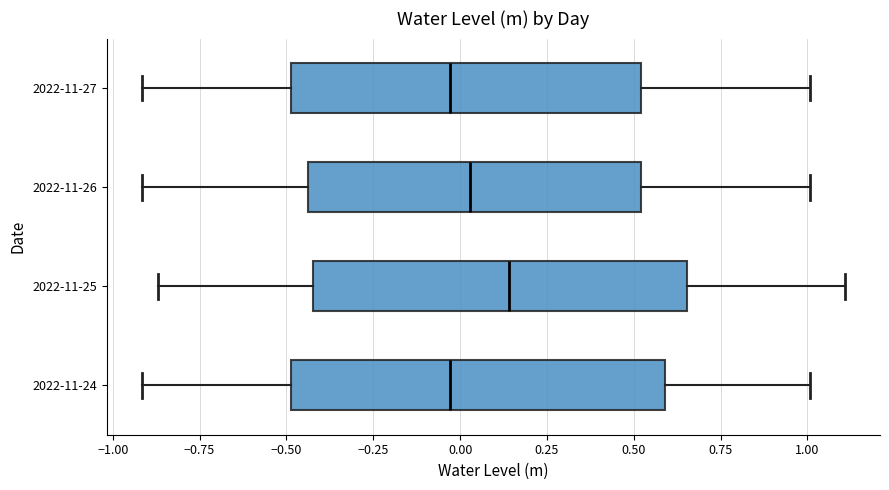

Reading bottom to top, transcribe this box plot: for each box, give where its median line is, the range the box spans, and where its two whiskers end, as read against the x-axis. The values are not printed on the chart, so give them approximately, as read against the axis.

2022-11-24: median -0.05, box -0.50 to 0.60, whiskers -0.90 to 1.00
2022-11-25: median 0.15, box -0.40 to 0.65, whiskers -0.85 to 1.10
2022-11-26: median 0.05, box -0.45 to 0.50, whiskers -0.90 to 1.00
2022-11-27: median -0.05, box -0.50 to 0.50, whiskers -0.90 to 1.00